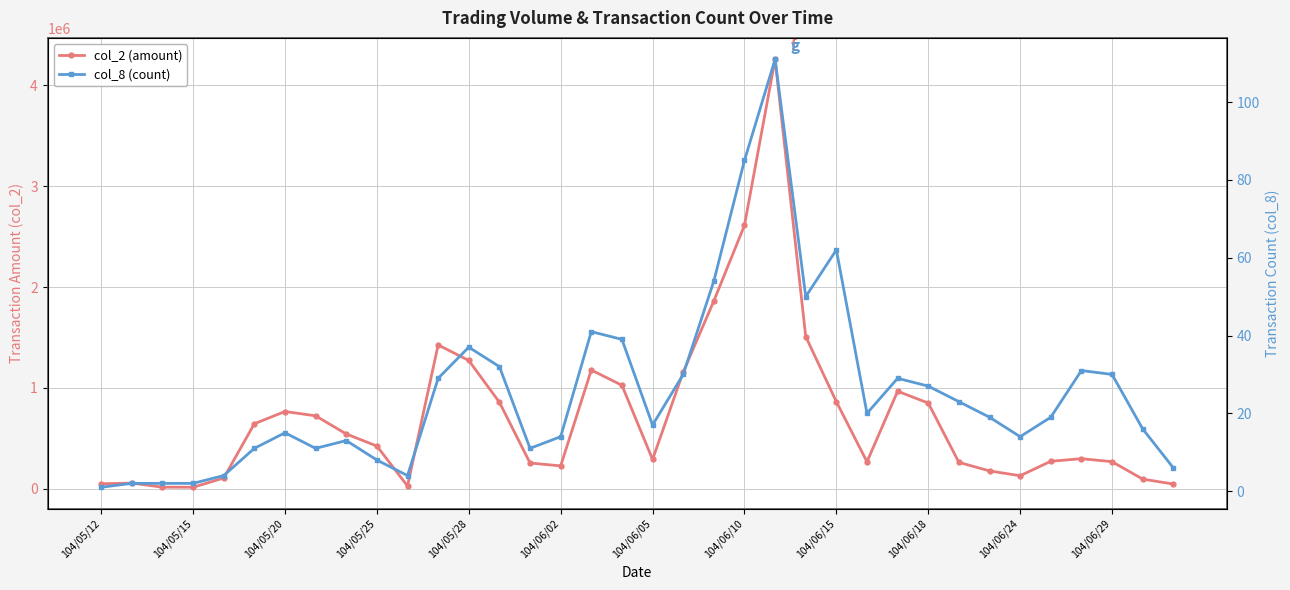

Count the number of categories in the chart.

36